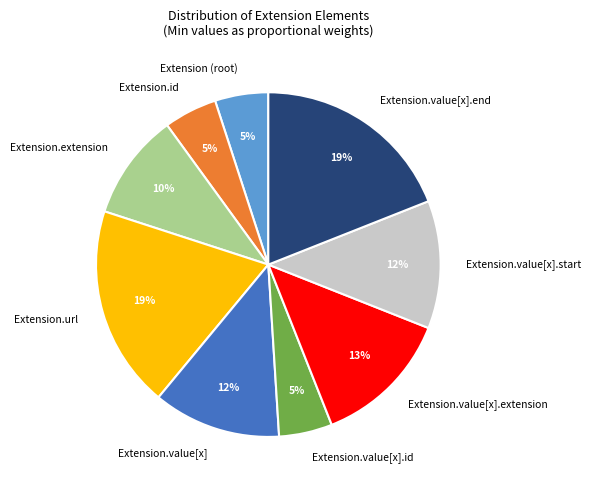

Is there any slice that represents more than half of the pie?

No